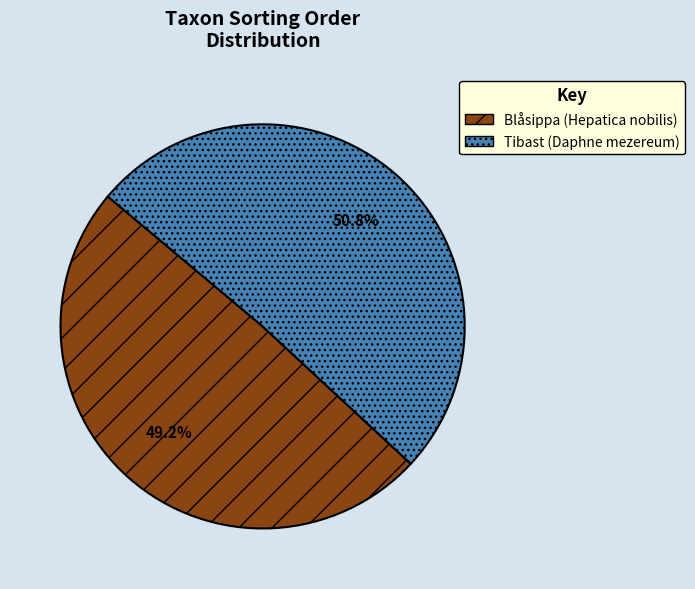

How many segments does this pie chart have?

2